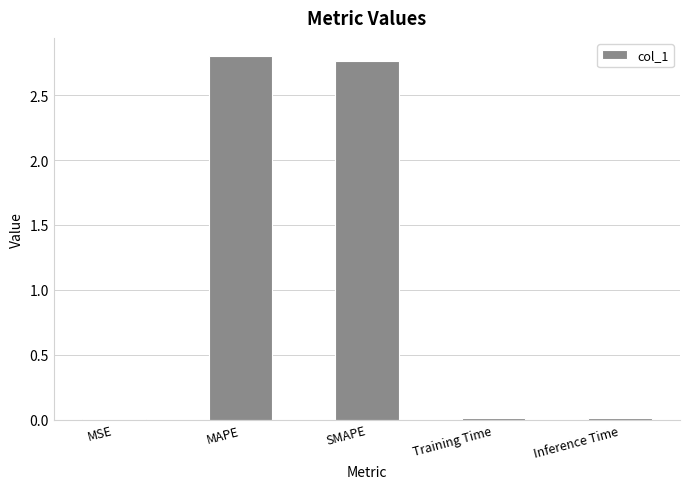

The value at Training Time is 0.0. True or false?

True